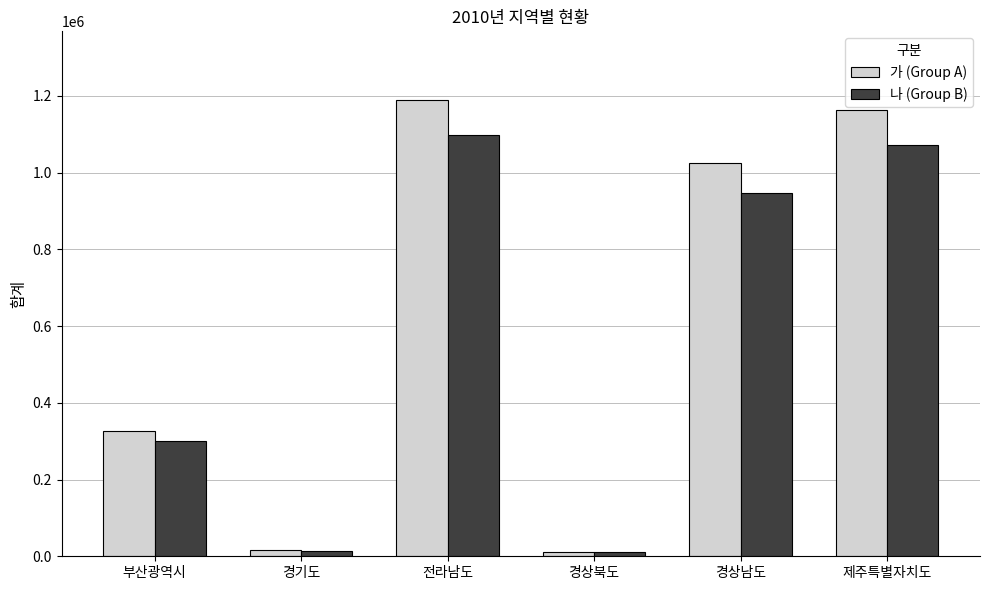

How many bars are there in each group?

2